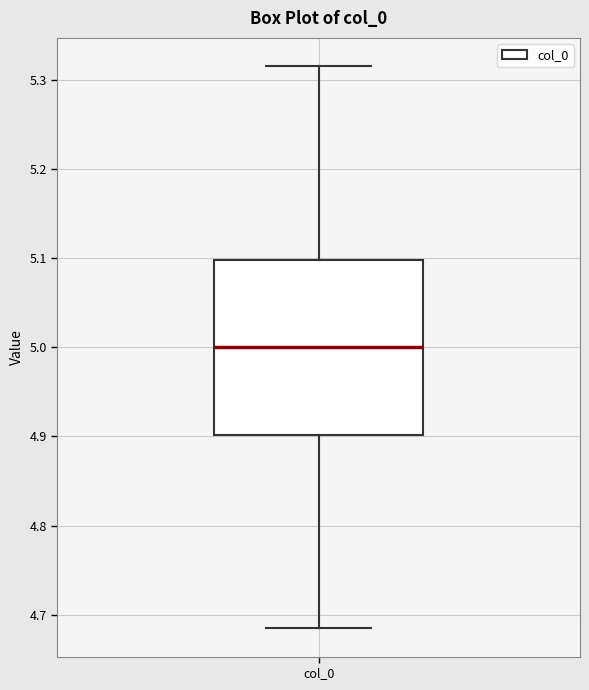

Transcribe this box plot: give where the median line is, the range the box spans, and where the two whiskers end, as read against the y-axis. The values are not printed on the chart, so give them approximately, as read against the axis.

median 5.00, box 4.90 to 5.10, whiskers 4.68 to 5.32